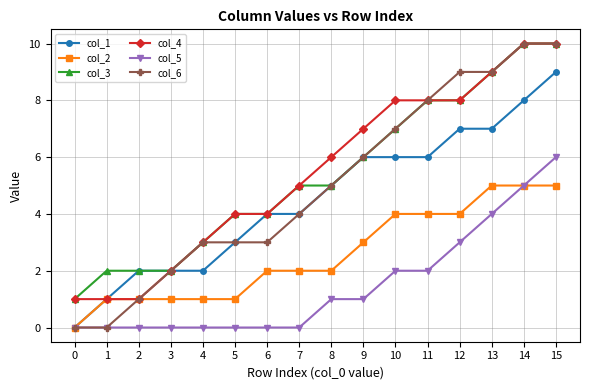

Which series has the largest range (max minus min)?

col_6